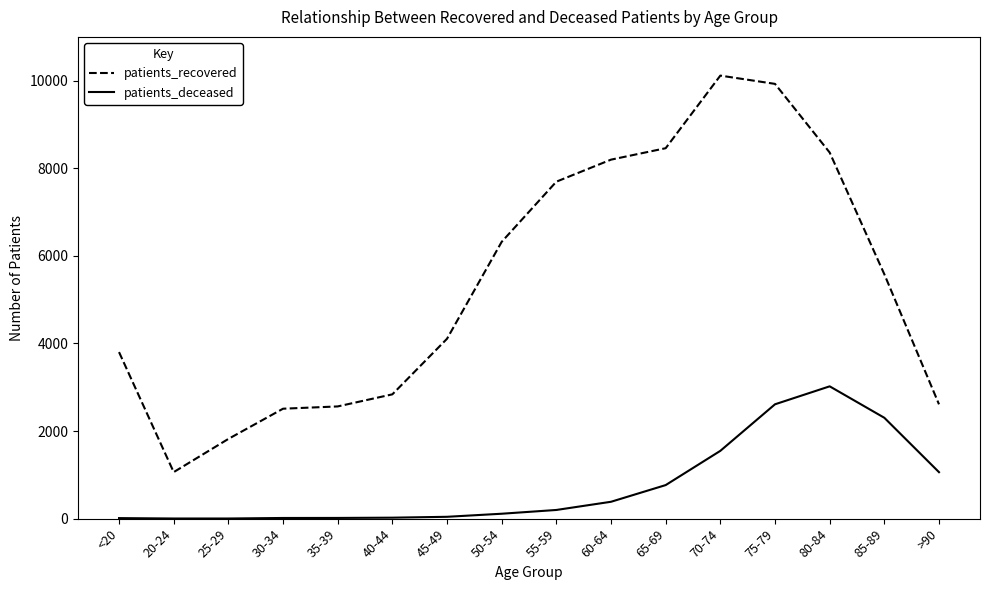

What is the total value across all series at <20?

3815